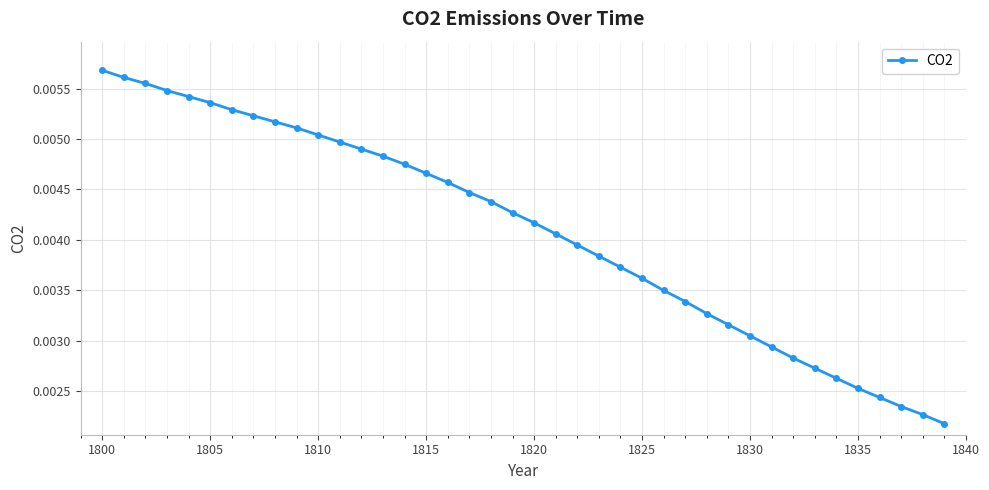

How many values are between 0 and 1?

40